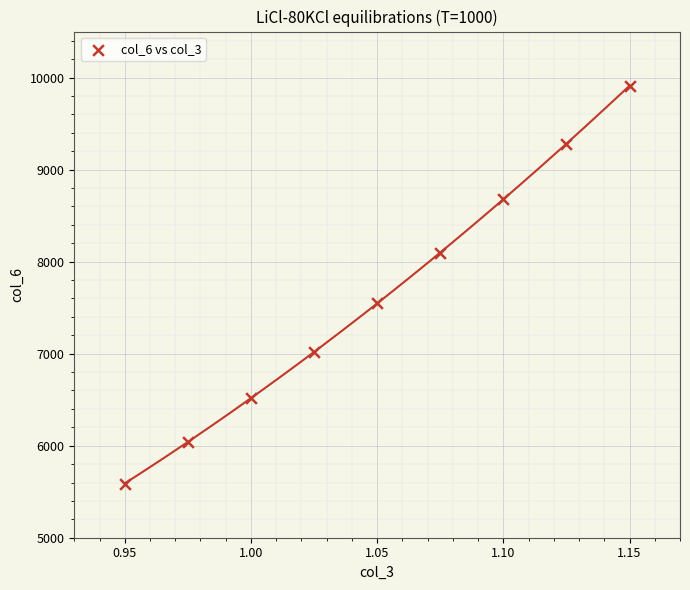

What is the average Y value?

7631.0